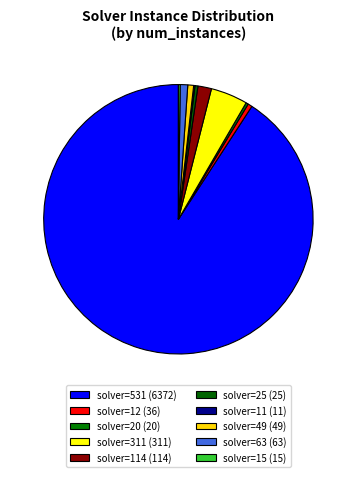

Do solver=49 and solver=20 together represent more than half of the pie?

No